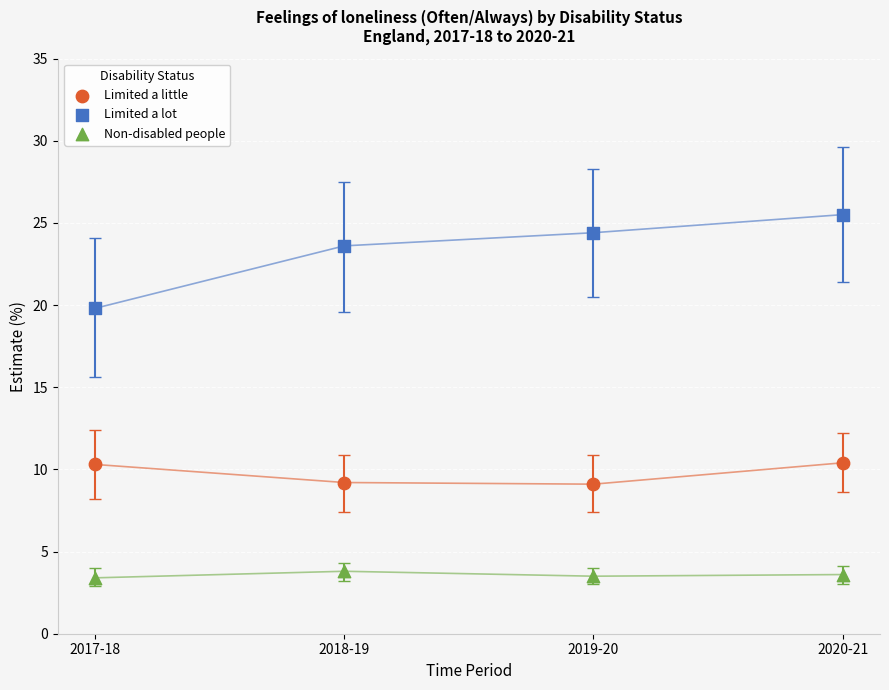

Which series reaches the minimum Y coordinate?

Non-disabled people